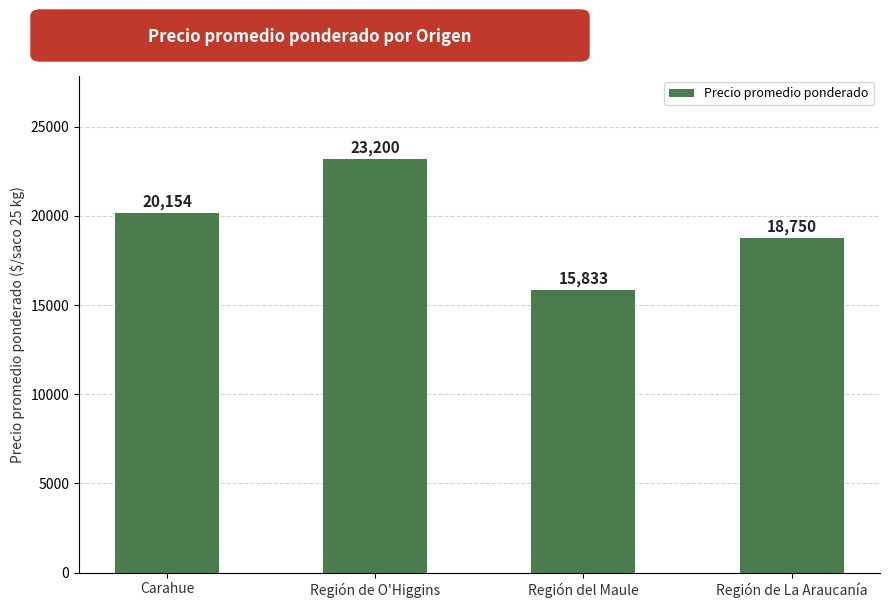

What is the sum of the values at Región del Maule and Carahue?

35987